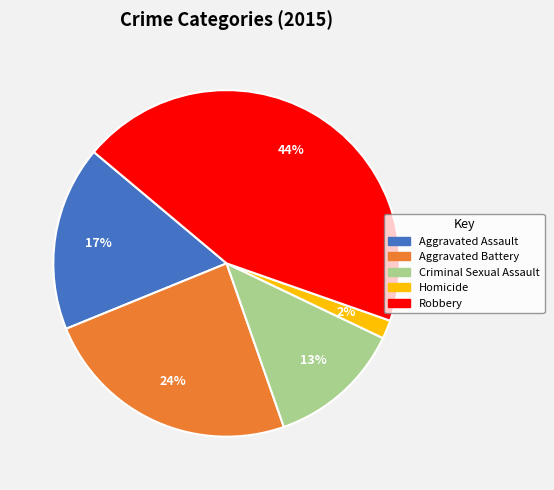

Count the number of slices in the pie.

5